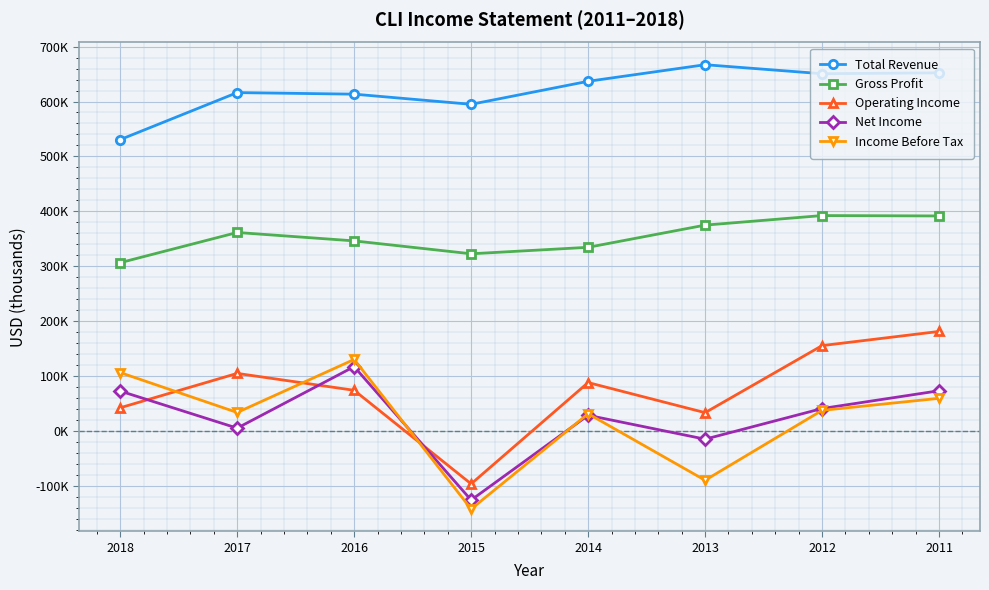

Where is the first local minimum for Net Income?

2017